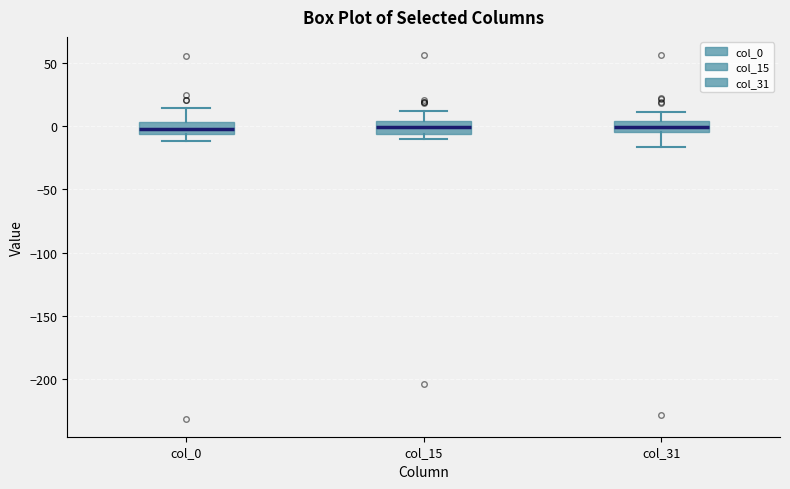

Reading left to right, transcribe this box plot: for each box, give where its median line is, the range the box spans, and where its two whiskers end, as read against the y-axis. The values are not printed on the chart, so give them approximately, as read against the axis.

col_0: median 0, box -5 to 5, whiskers -10 to 15
col_15: median 0, box -5 to 5, whiskers -10 to 10
col_31: median 0, box -5 to 5, whiskers -15 to 10